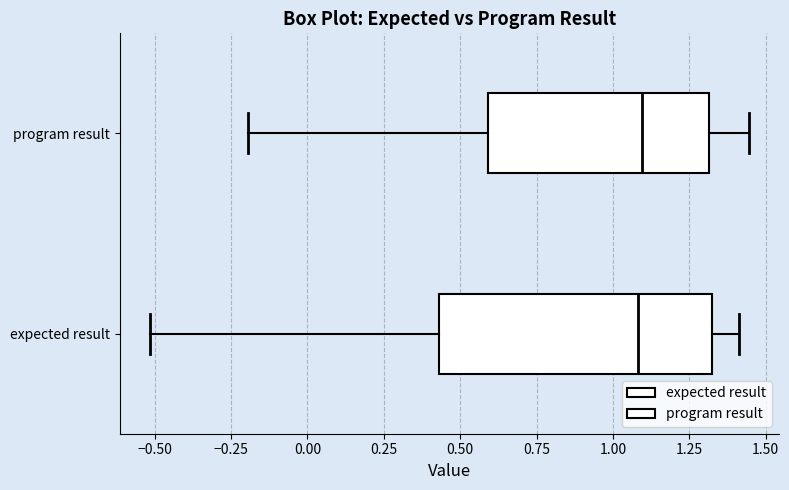

Which box is the widest, from its left edge to its right edge?

expected result